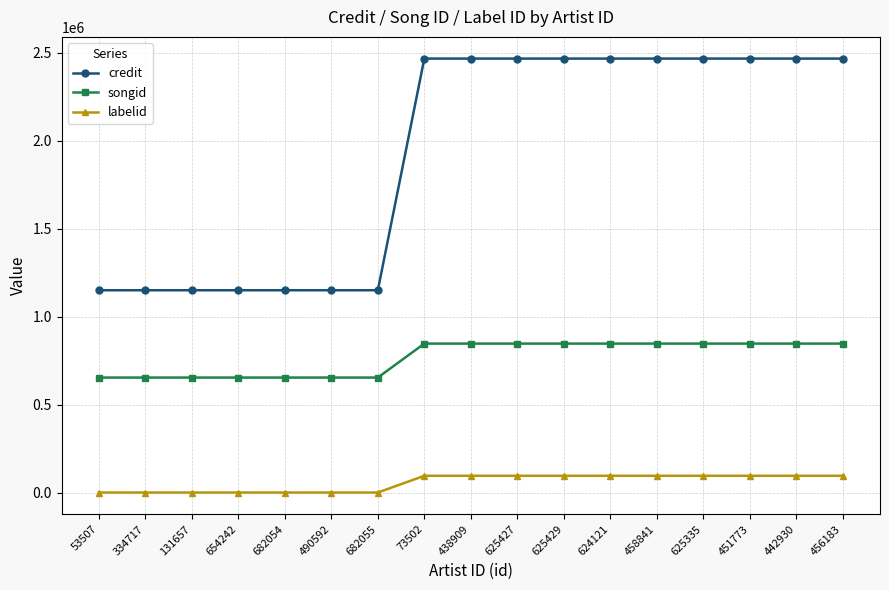

What are all the series names shown in the legend?

credit, songid, labelid